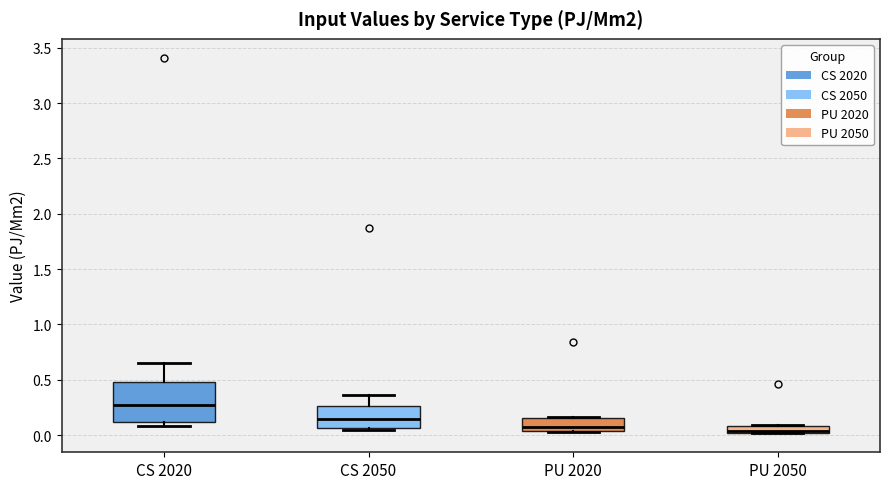

Which box has the highest median line?

CS 2020